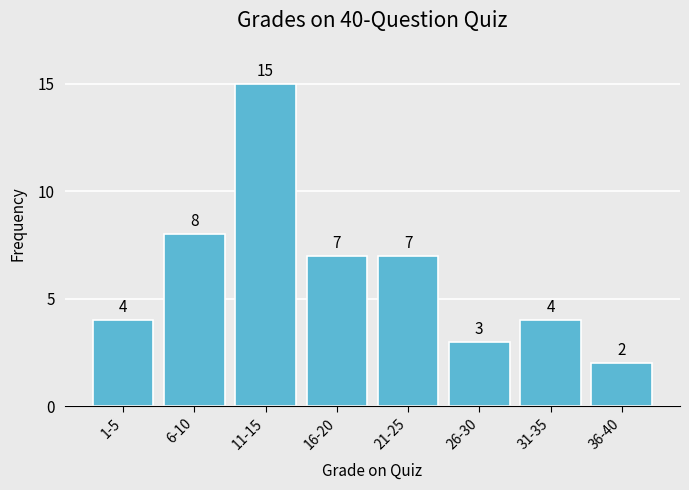

Reading right to left, transcribe all the data shown in this chart.

2	4	3	7	7	15	8	4